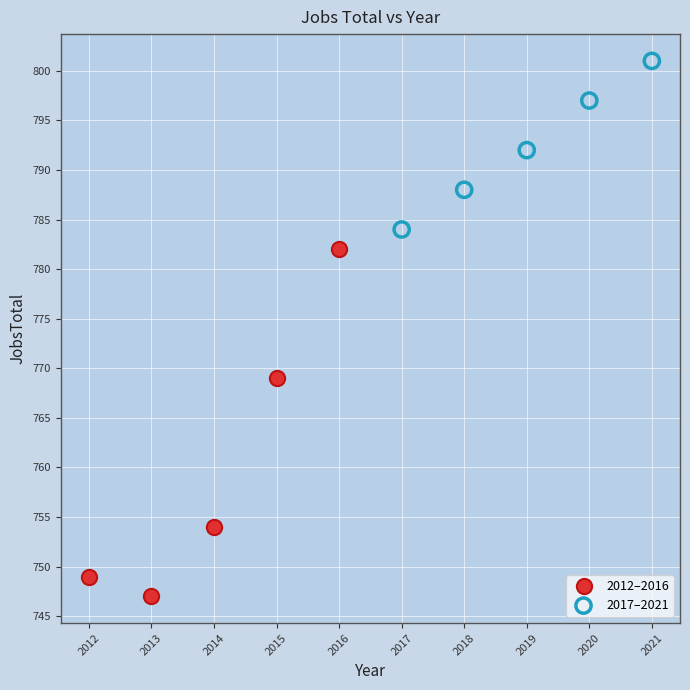

Which series contains the highest Y value?

2017–2021